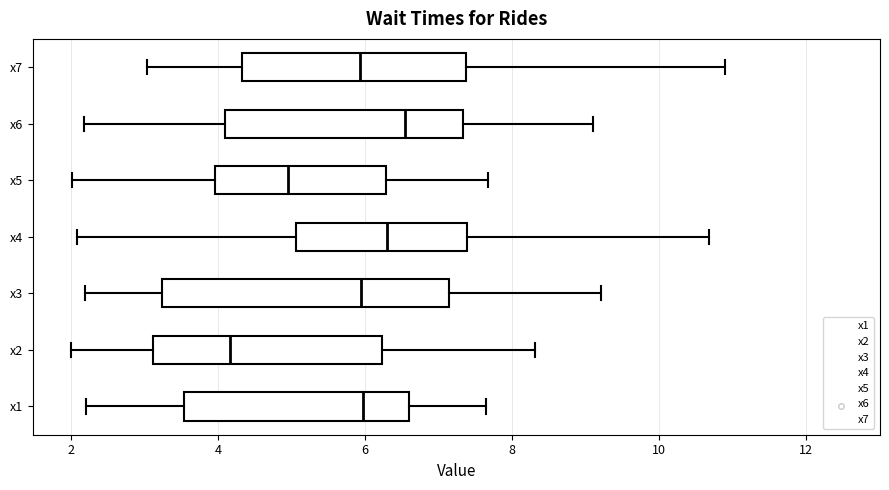

Where is the left edge of the box for x4 on the x-axis? The values are not printed on the chart, so give them approximately, as read against the axis.

5.0